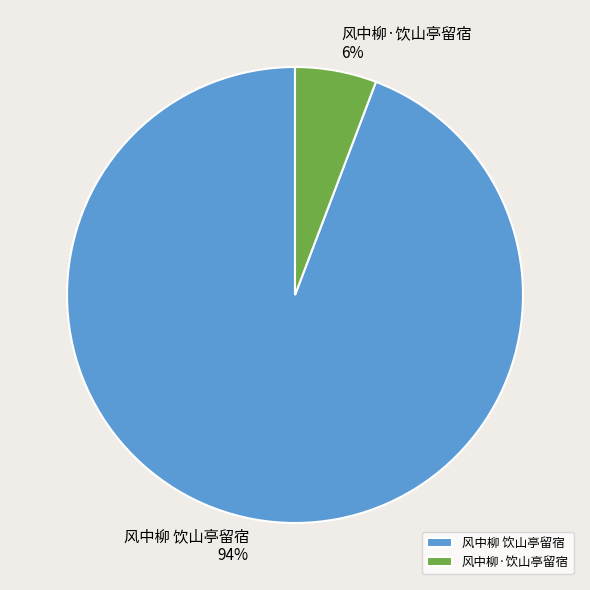

How many segments does this pie chart have?

2